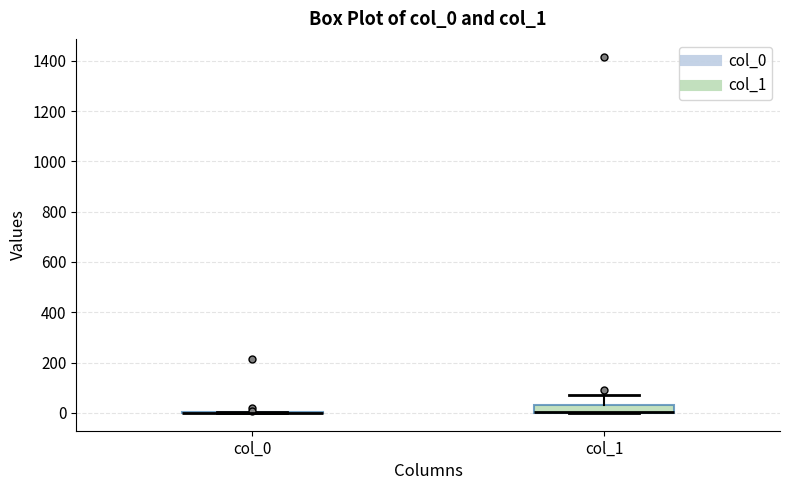

Reading left to right, transcribe this box plot: for each box, give where its median line is, the range the box spans, and where its two whiskers end, as read against the y-axis. The values are not printed on the chart, so give them approximately, as read against the axis.

col_0: box collapsed to a line at 0, whiskers 0 to 0
col_1: median 0 (drawn on the box's lower edge), box 0 to 40, whiskers 0 to 80